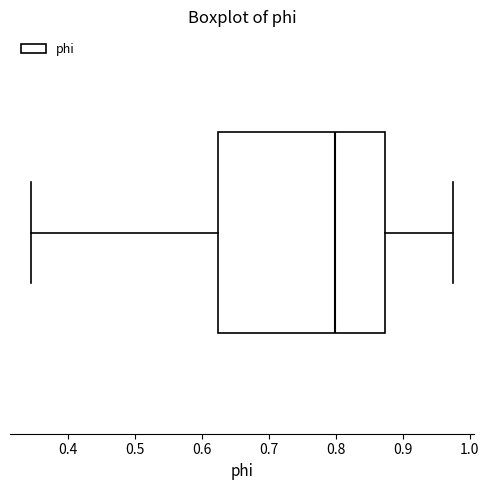

Read this box plot against the x-axis: the position of the median line, the range covered by the box, and the ends of both whiskers. The values are not printed on the chart, so give them approximately, as read against the axis.

median 0.80, box 0.62 to 0.87, whiskers 0.35 to 0.98